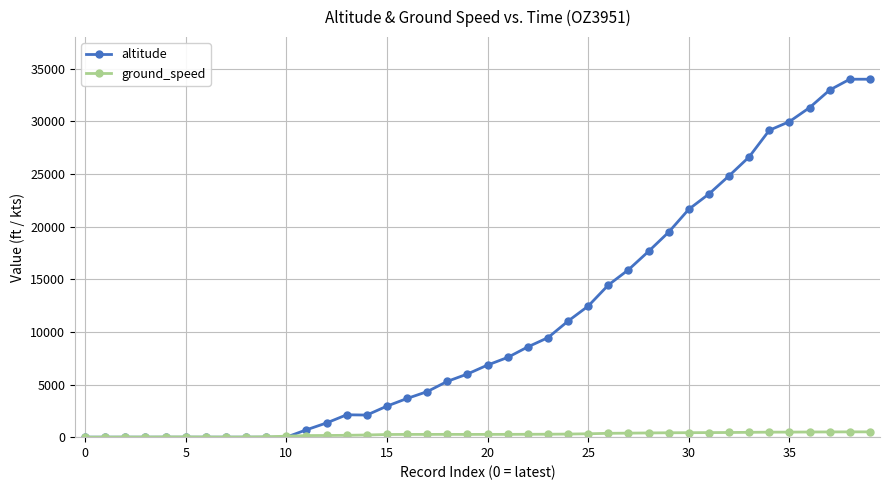

True or false: ground_speed has more than 1 interior local peaks.

True